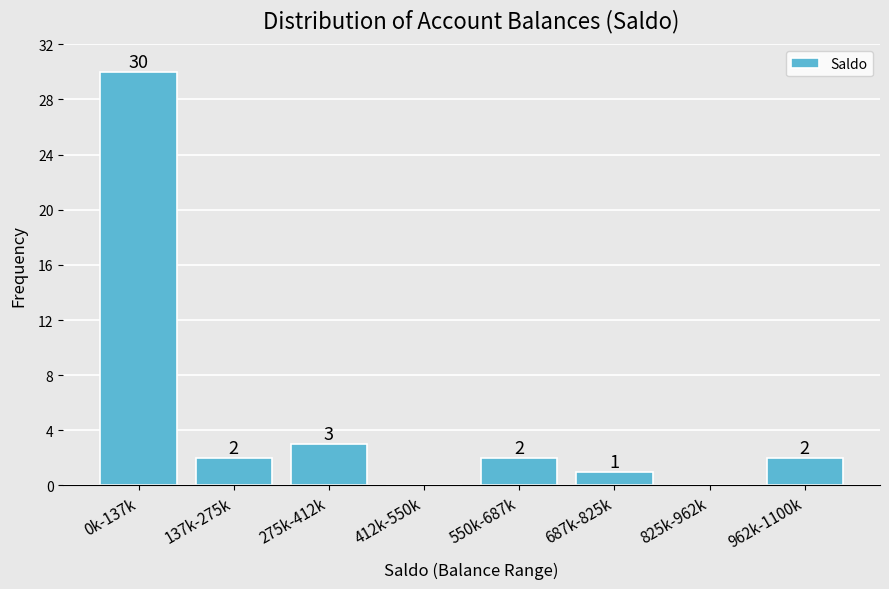

Reading left to right, list all the values displayed in this chart.

0k-137k=30	137k-275k=2	275k-412k=3	412k-550k=0	550k-687k=2	687k-825k=1	825k-962k=0	962k-1100k=2